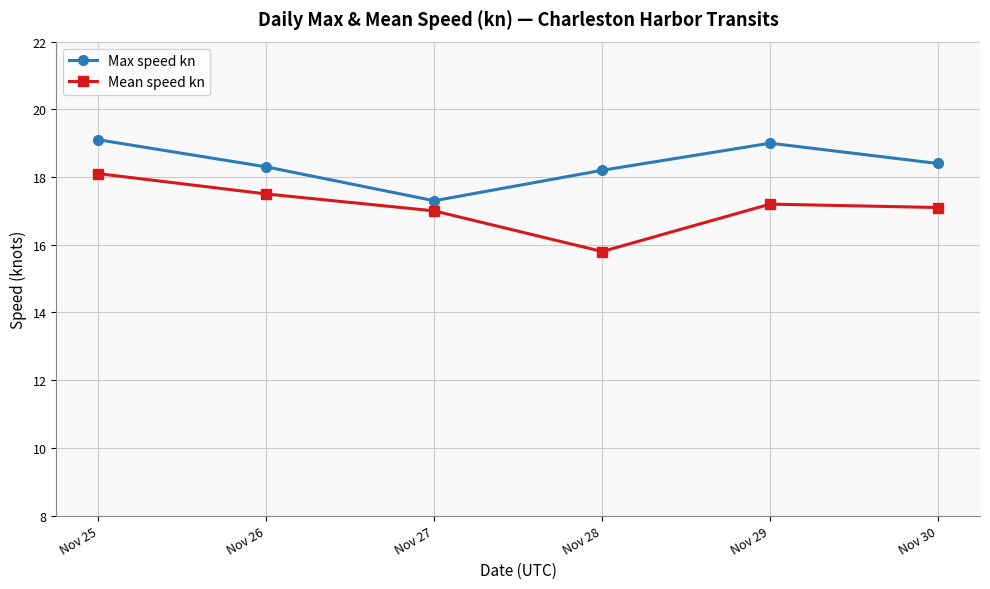

Does the chart display data point markers on the line(s)?

Yes